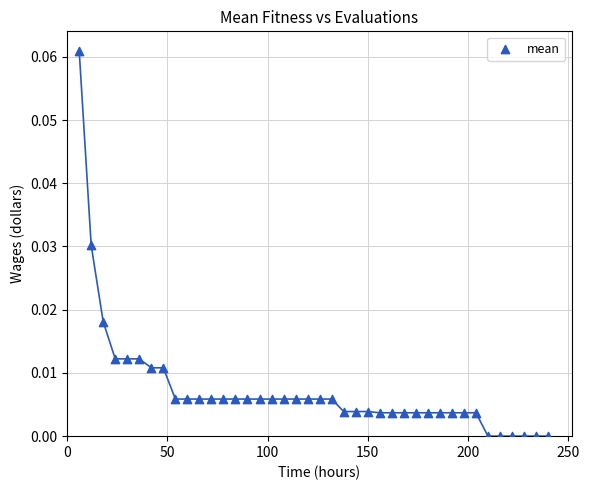

What is the range of X values (max minus min)?

234.0